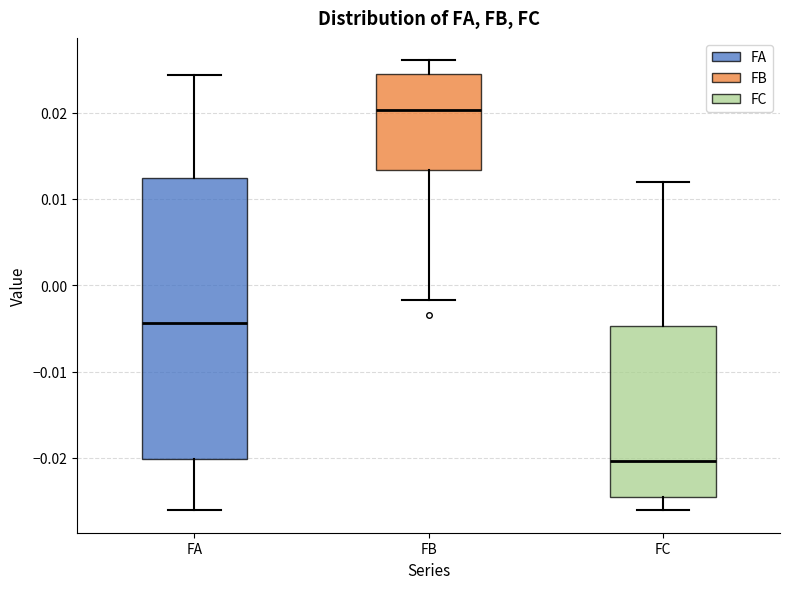

Reading left to right, transcribe this box plot: for each box, give where its median line is, the range the box spans, and where its two whiskers end, as read against the y-axis. The values are not printed on the chart, so give them approximately, as read against the axis.

FA: median -0.004, box -0.020 to 0.012, whiskers -0.026 to 0.024
FB: median 0.020, box 0.013 to 0.025, whiskers -0.002 to 0.026
FC: median -0.020, box -0.025 to -0.005, whiskers -0.026 to 0.012